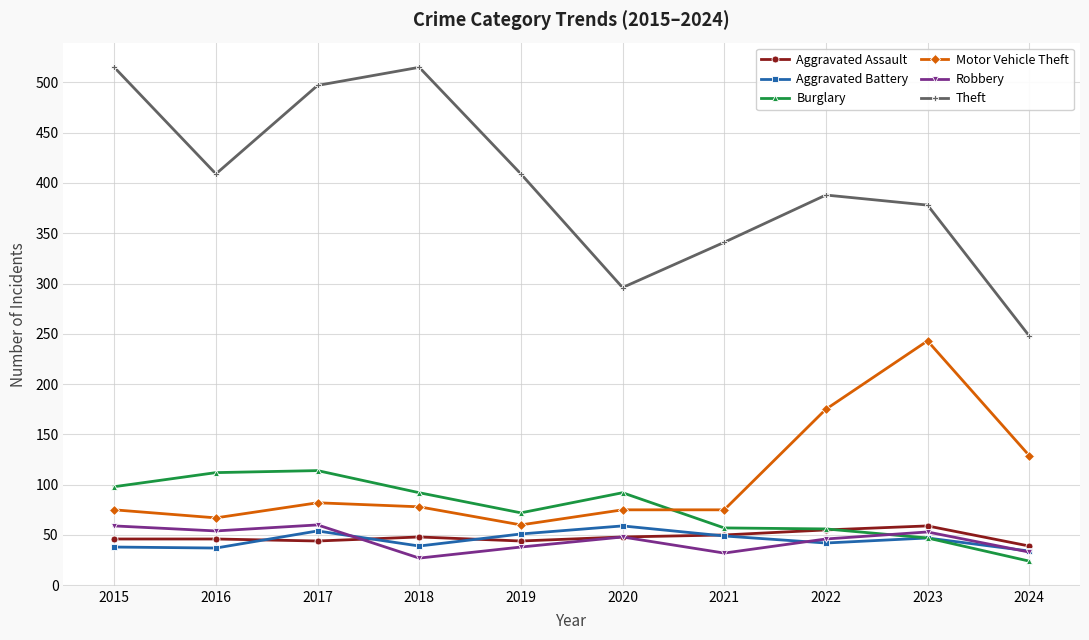

How many interior local valleys does the Robbery series have?

3